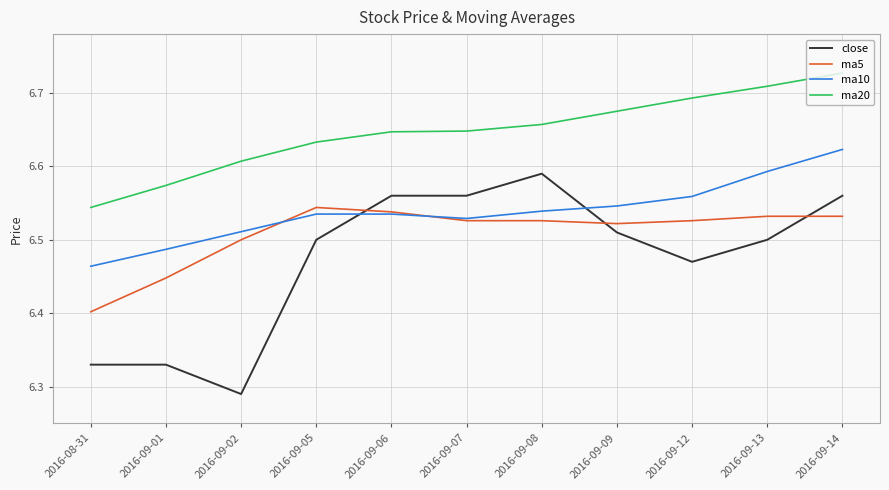

What is the sum of the ma5 values at 2016-09-01 and 2016-09-08?

13.0